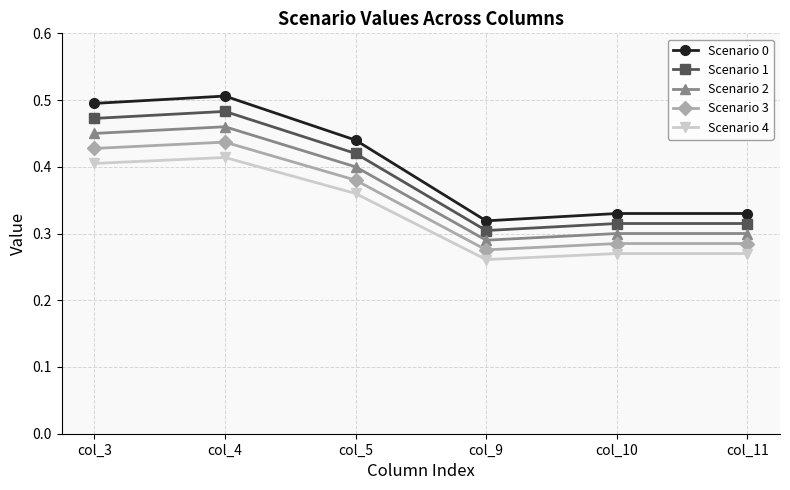

Count the Scenario 2 values in the range 0 to 1.

6